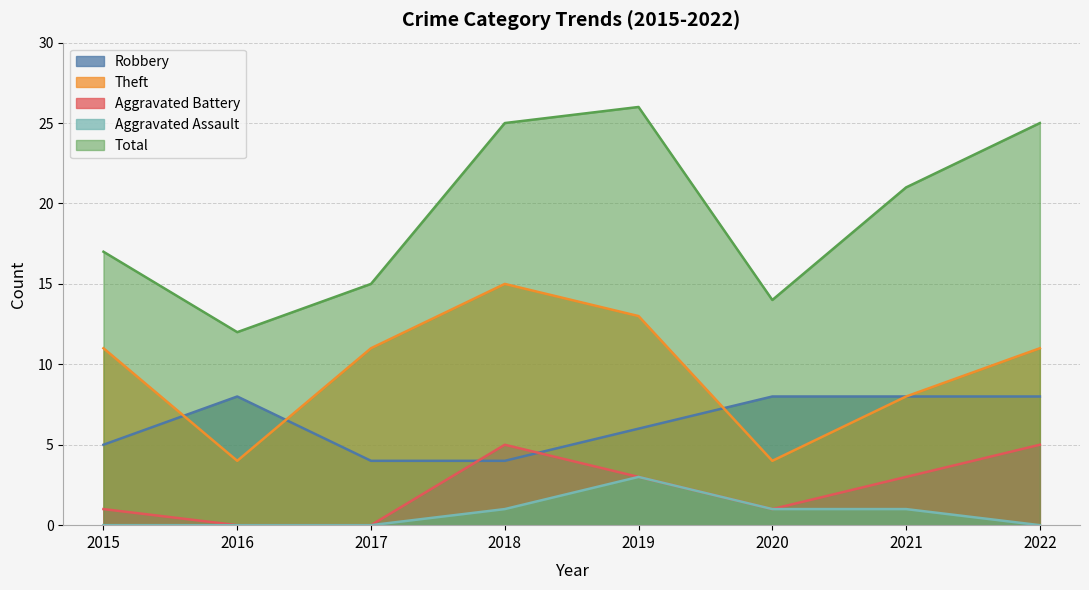

Which series has the widest spread of values?

Total